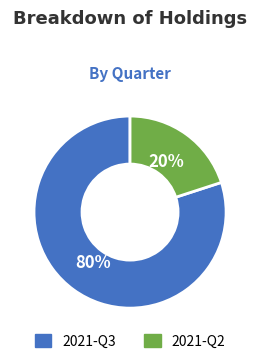

What percentage is the 2021-Q3 slice, to the nearest percent?

80%